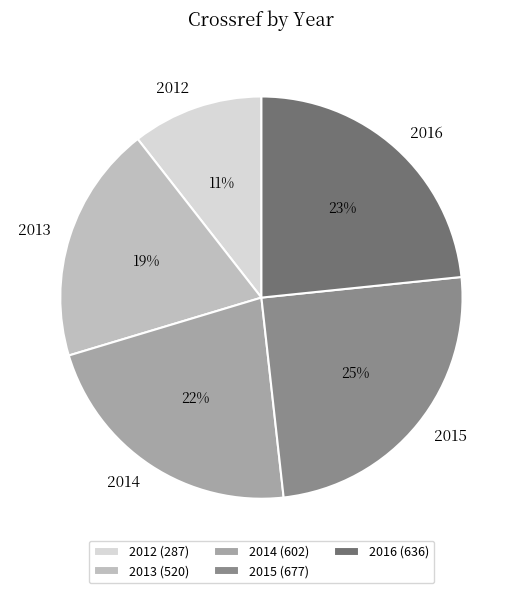

Does 2012 account for over 50% of the chart?

No